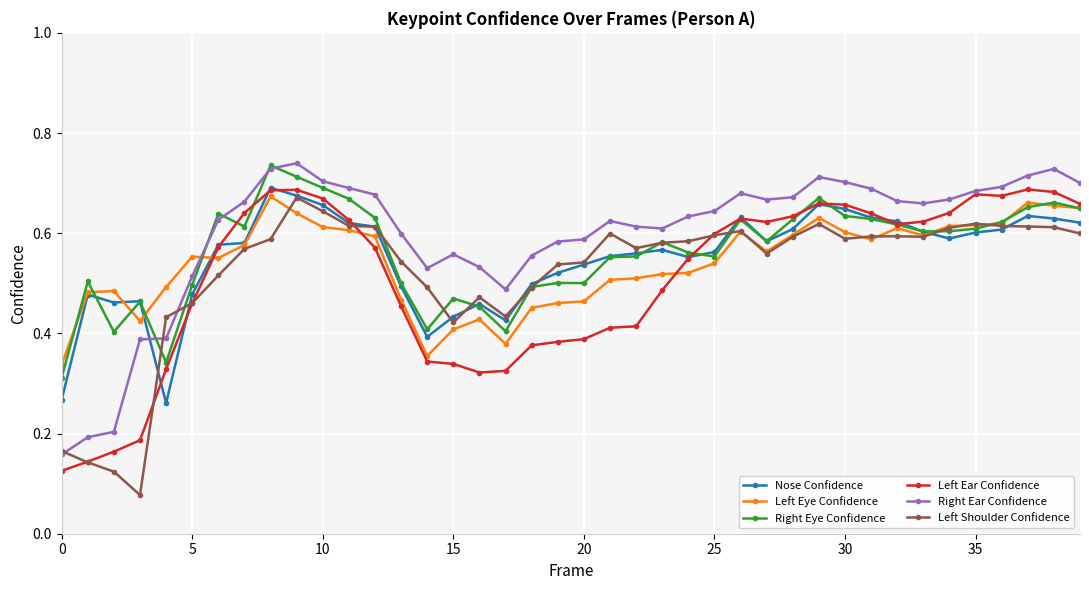

How many Left Shoulder Confidence values are between 0 and 1?

40